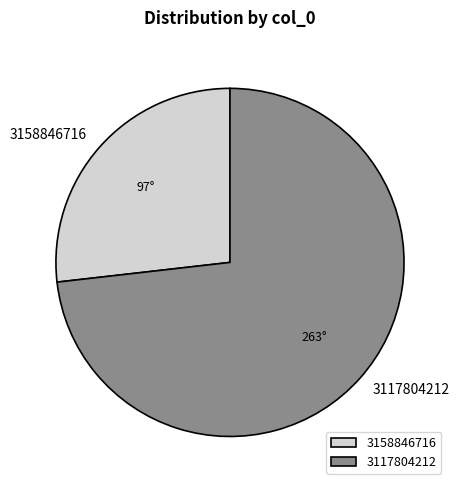

Which slice represents more than half of the pie?

3117804212